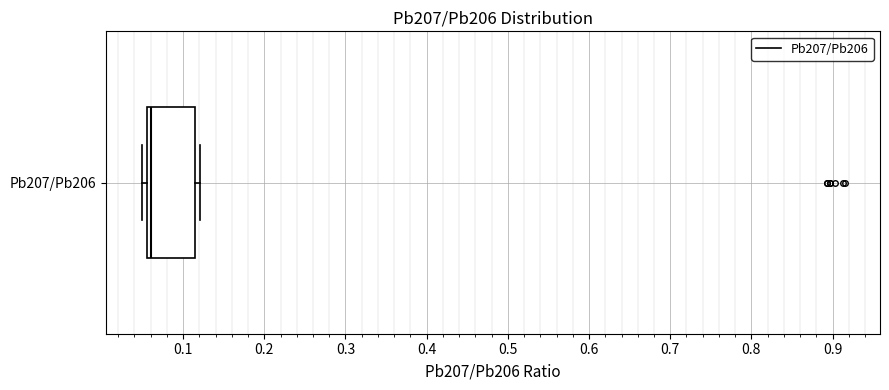

Transcribe this box plot: give where the median line is, the range the box spans, and where the two whiskers end, as read against the x-axis. The values are not printed on the chart, so give them approximately, as read against the axis.

median 0.06 (just right of the box's left edge), box 0.06 to 0.11, whiskers 0.05 to 0.12